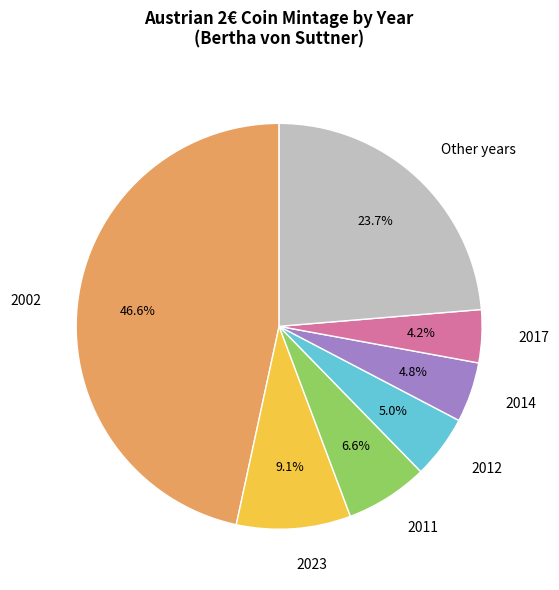

Between 2017 and 2011, which is larger?

2011